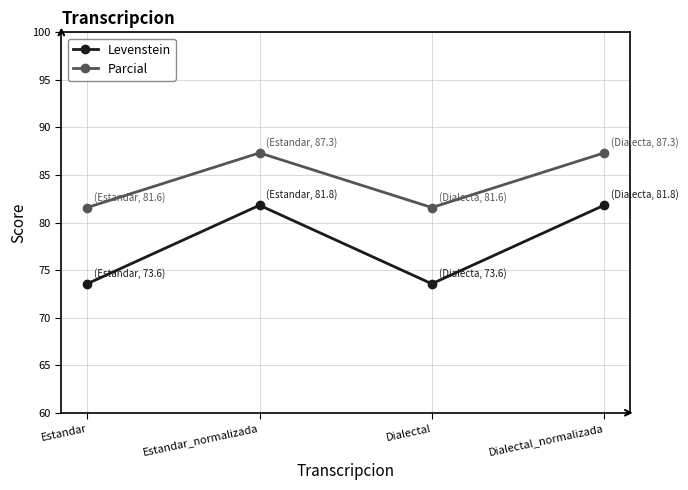

Which series has the largest total across all categories?

Parcial